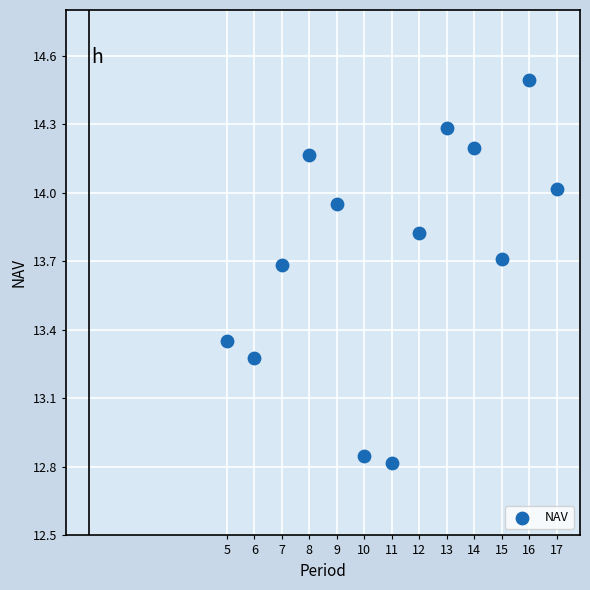

Count the number of points in this scatter plot.

13